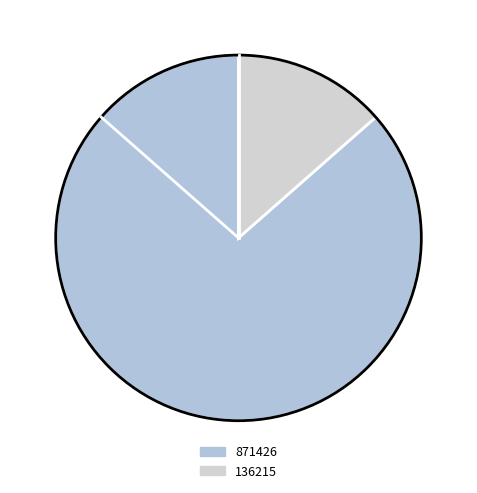

Count the number of slices in the pie.

2